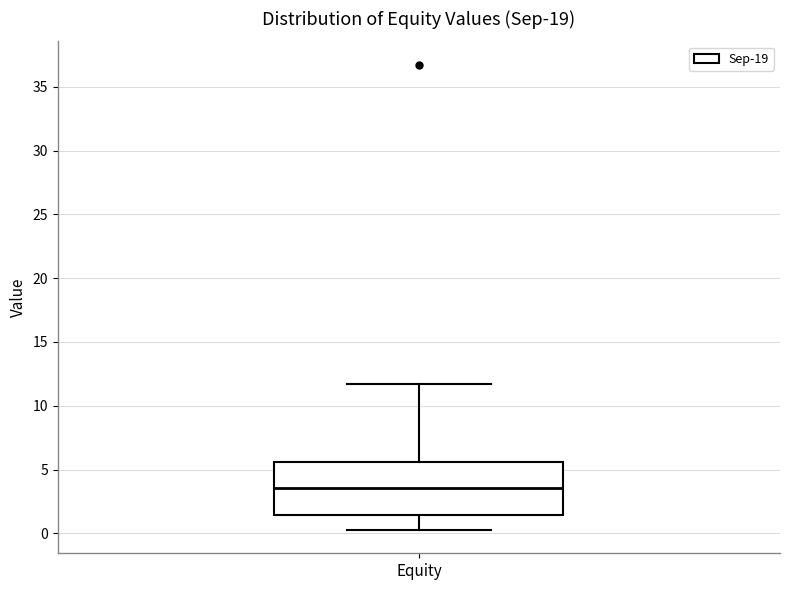

Read this box plot against the y-axis: the position of the median line, the range covered by the box, and the ends of both whiskers. The values are not printed on the chart, so give them approximately, as read against the axis.

median 3.5, box 1.5 to 5.5, whiskers 0.5 to 11.5